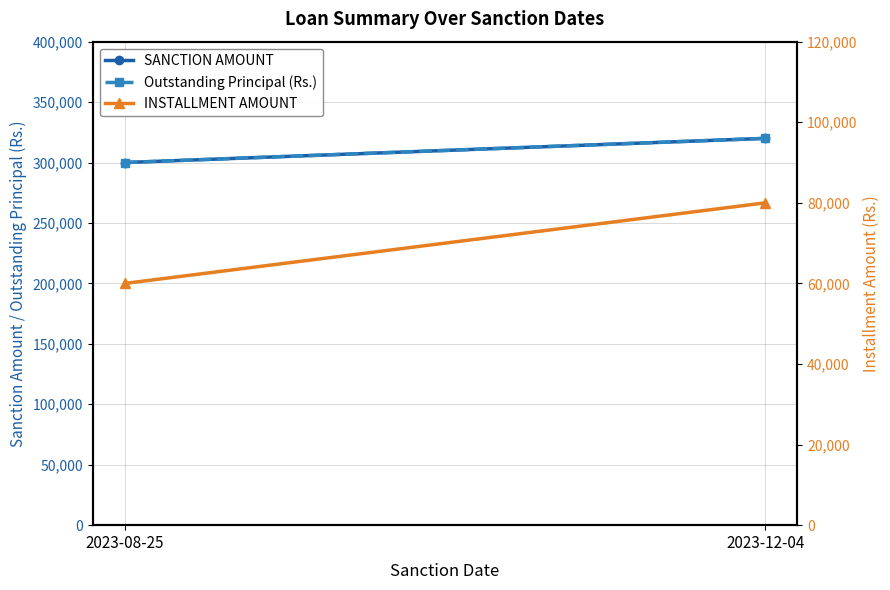

Between 2023-12-04 and 2023-08-25, which is larger?

2023-12-04